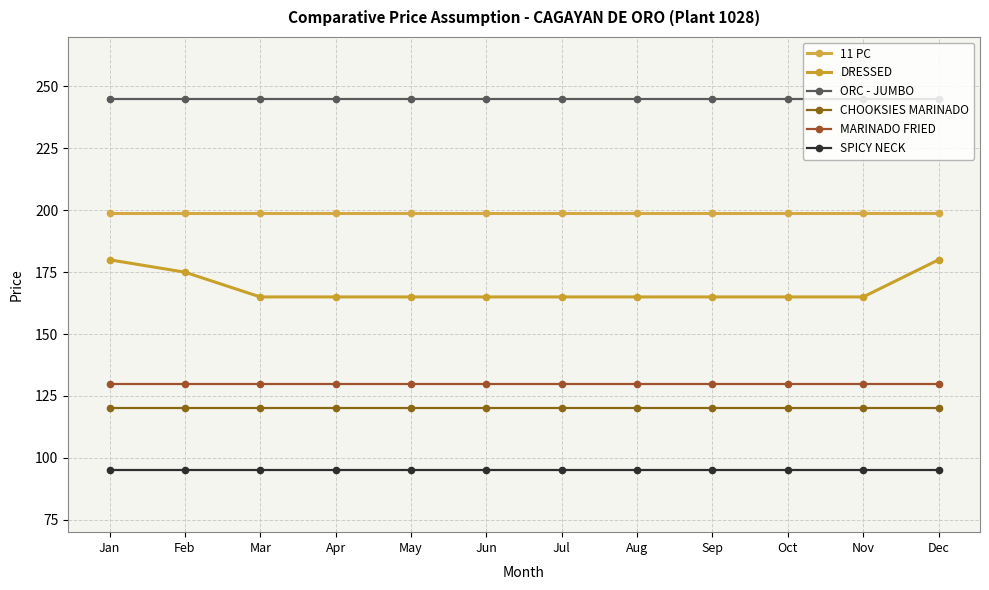

List the labels in order of CHOOKSIES MARINADO value, largest first.

Jan, Feb, Mar, Apr, May, Jun, Jul, Aug, Sep, Oct, Nov, Dec